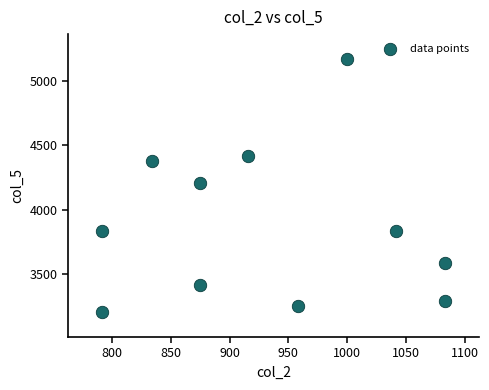

What is the range of Y values (max minus min)?

1959